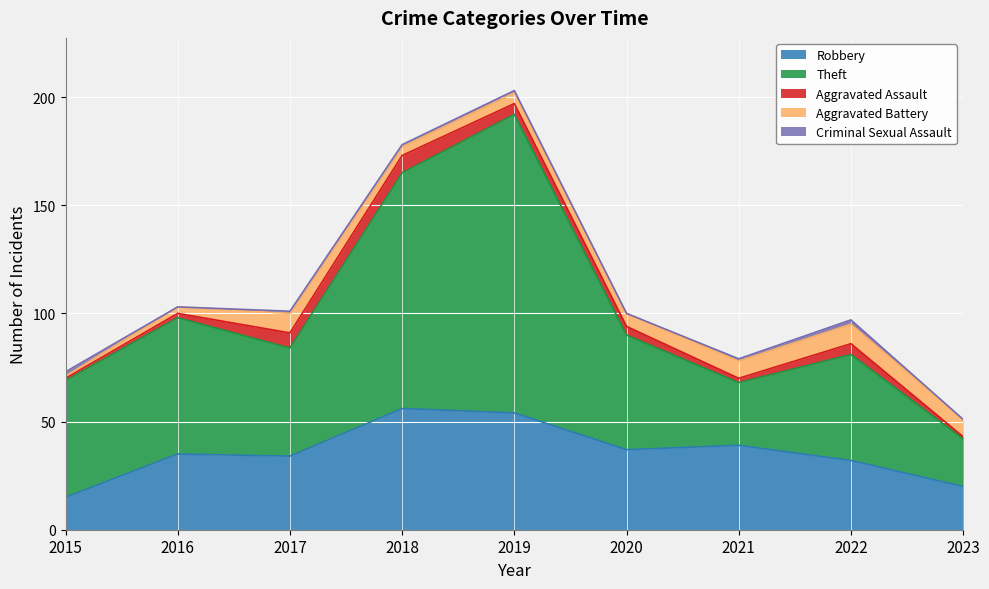

What are all the series names shown in the legend?

Robbery, Theft, Aggravated Assault, Aggravated Battery, Criminal Sexual Assault